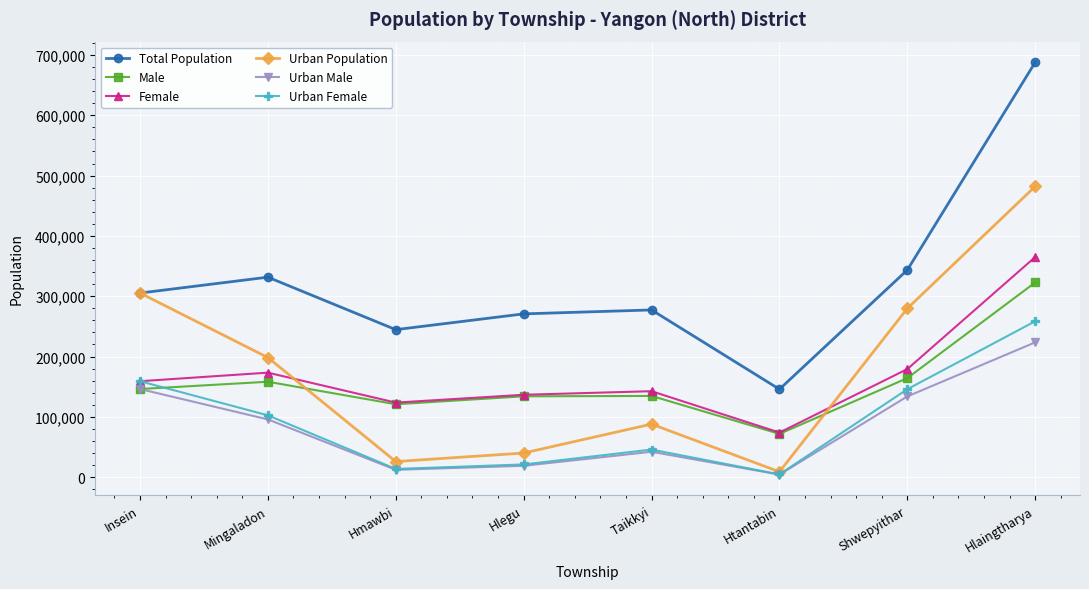

After their last crossing, which series has the higher values: Female or Urban Population?

Urban Population